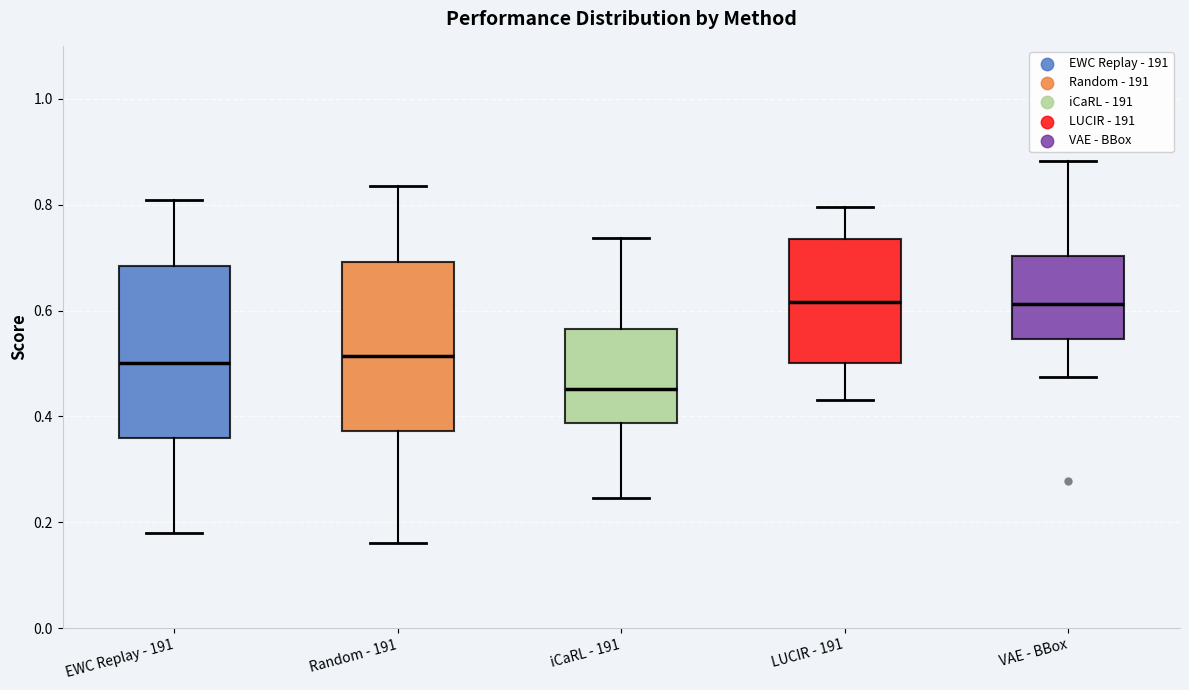

Where is the lower edge of the box for EWC Replay - 191 on the y-axis? The values are not printed on the chart, so give them approximately, as read against the axis.

0.36